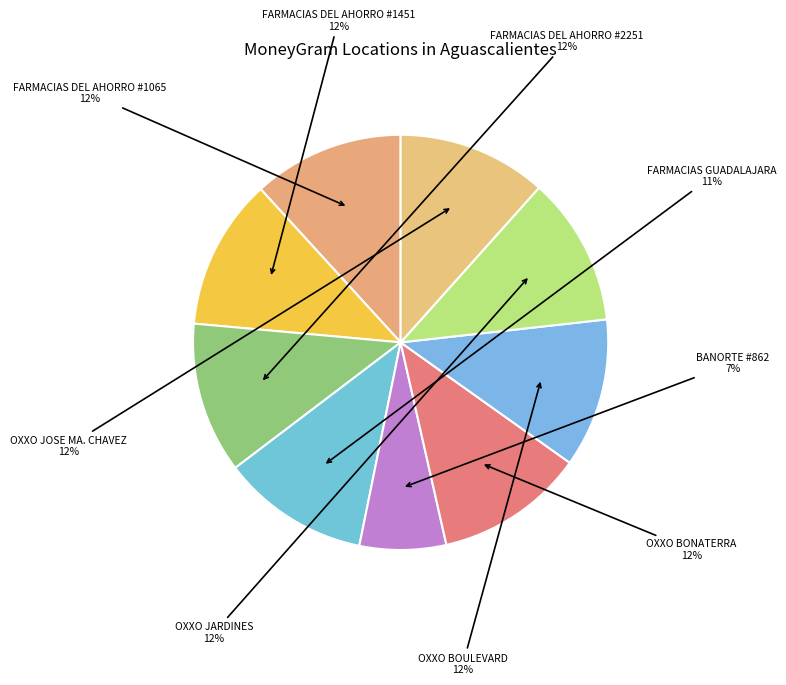

Does FARMACIAS GUADALAJARA account for over 50% of the chart?

No